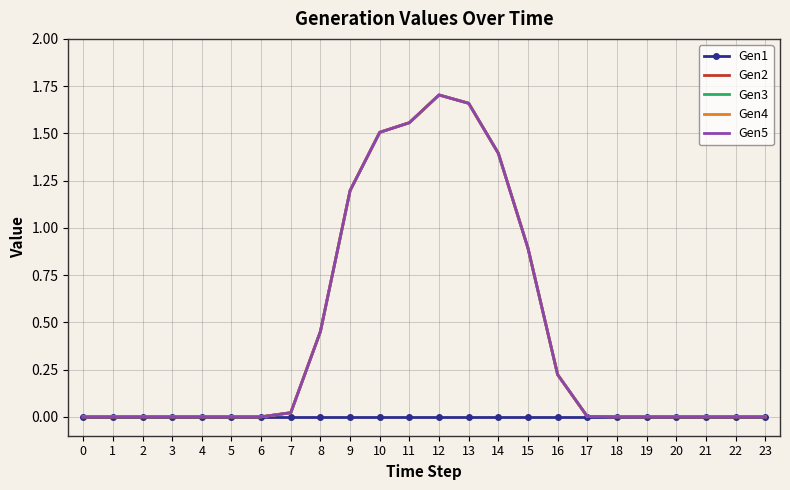

At which category is the sum across all series the highest?

12